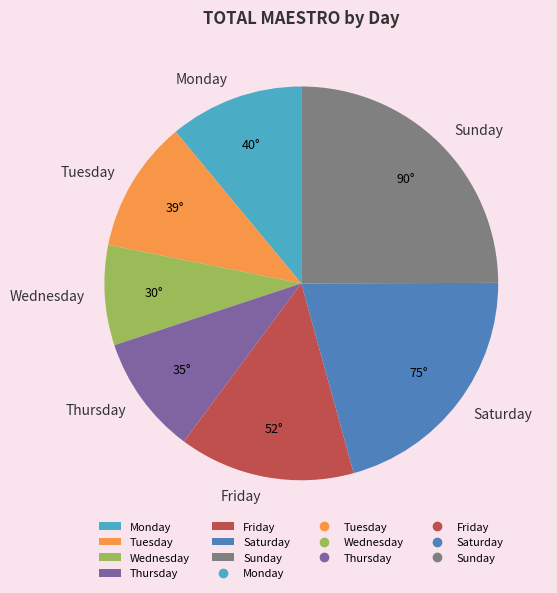

What is the smallest slice in the pie chart?

Wednesday